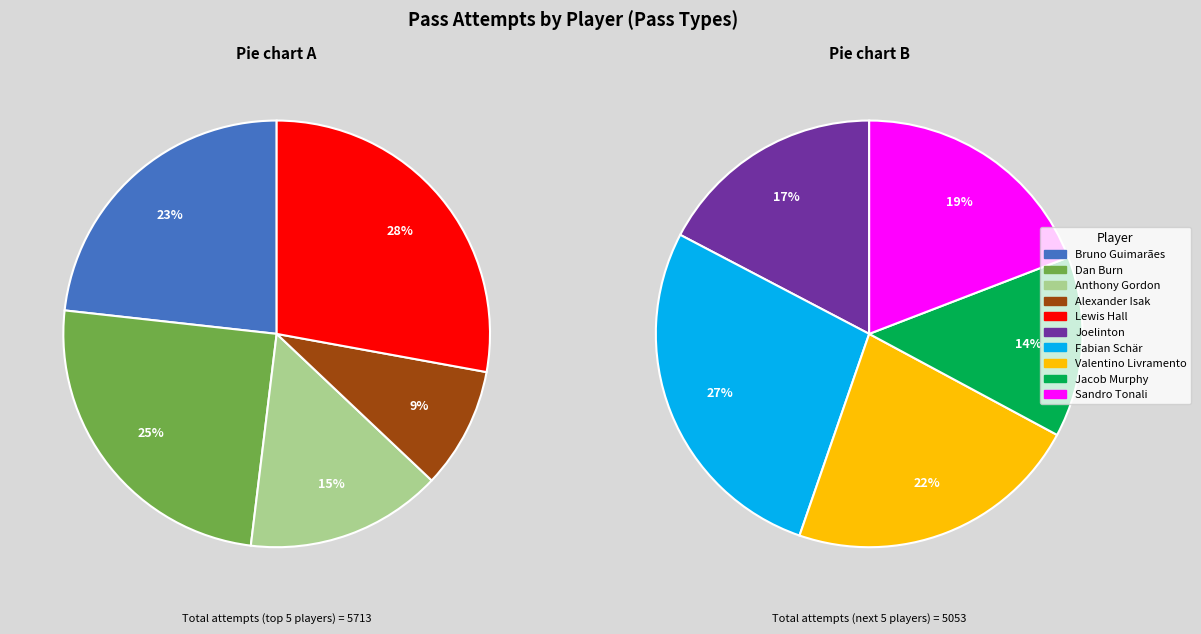

Count the number of slices in the pie.

10